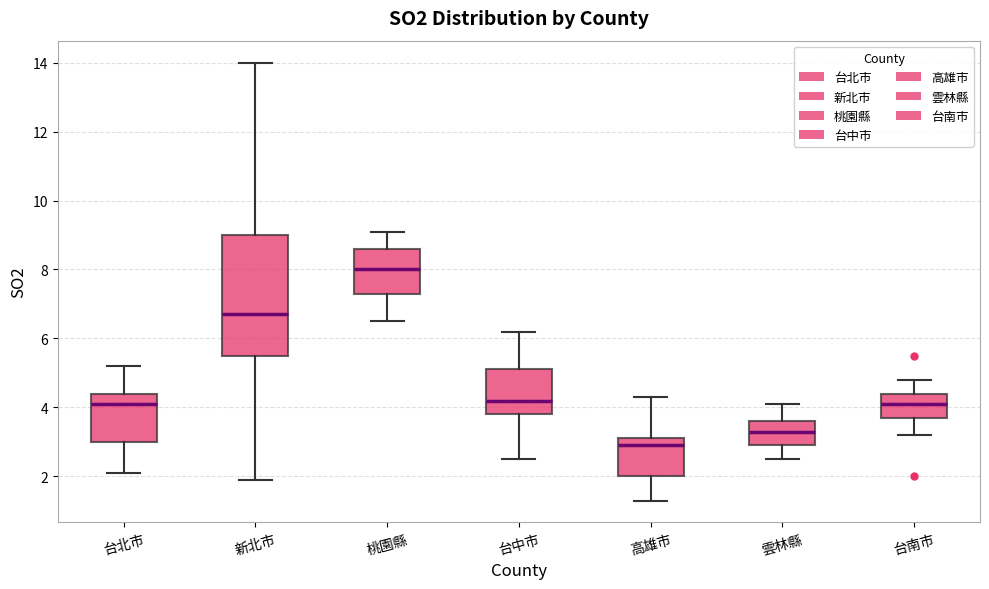

Reading left to right, transcribe this box plot: for each box, give where its median line is, the range the box spans, and where its two whiskers end, as read against the y-axis. The values are not printed on the chart, so give them approximately, as read against the axis.

台北市: median 4.2, box 3.0 to 4.4, whiskers 2.2 to 5.2
新北市: median 6.8, box 5.6 to 9.0, whiskers 2.0 to 14.0
桃園縣: median 8.0, box 7.4 to 8.6, whiskers 6.6 to 9.2
台中市: median 4.2, box 3.8 to 5.2, whiskers 2.6 to 6.2
高雄市: median 3.0, box 2.0 to 3.2, whiskers 1.4 to 4.4
雲林縣: median 3.4, box 3.0 to 3.6, whiskers 2.6 to 4.2
台南市: median 4.2, box 3.8 to 4.4, whiskers 3.2 to 4.8